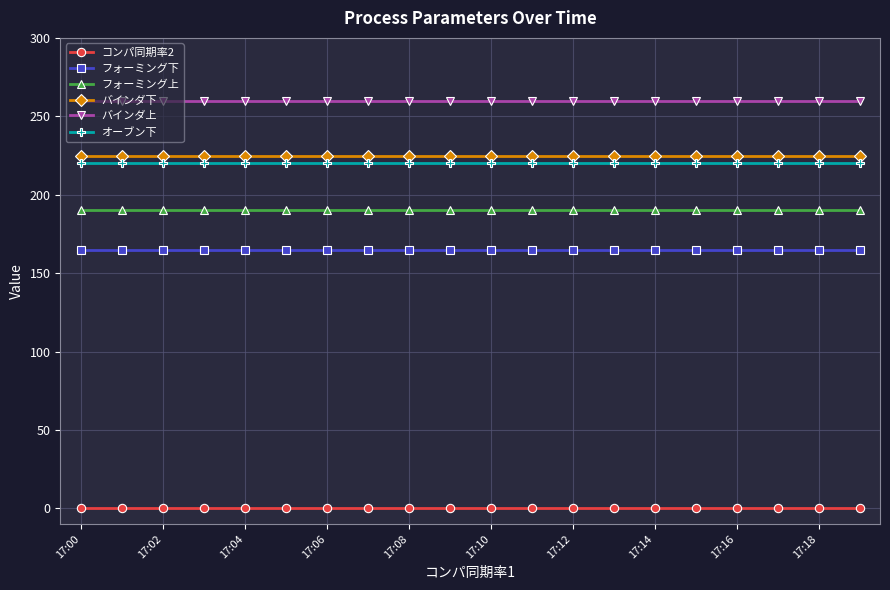

At how many categories does at least one series exceed 90?

20